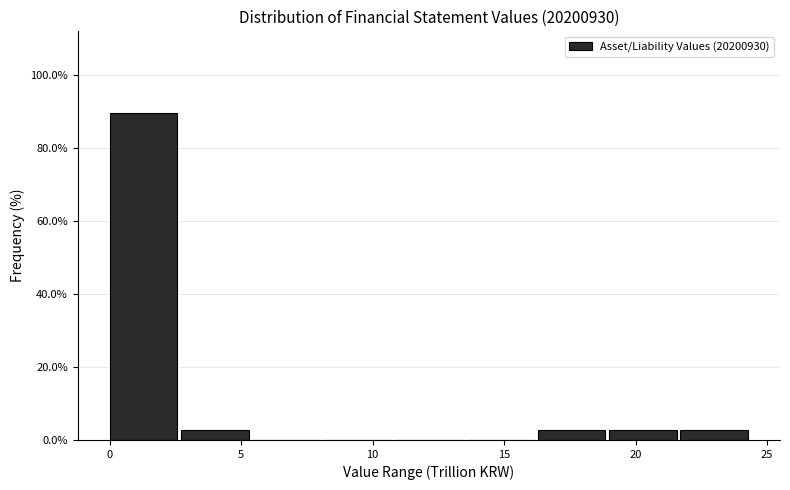

Reading left to right, transcribe this chart: for each bar, give the range it covers on the x-axis and its height. Neither the bar edges nor the heights are printed on the chart, so give them approximately, as read against the axes.

0.0 to 2.5: 90
2.5 to 5.5: 2
5.5 to 8.0: 0
8.0 to 11.0: 0
11.0 to 13.5: 0
13.5 to 16.5: 0
16.5 to 19.0: 2
19.0 to 21.5: 2
21.5 to 24.5: 2